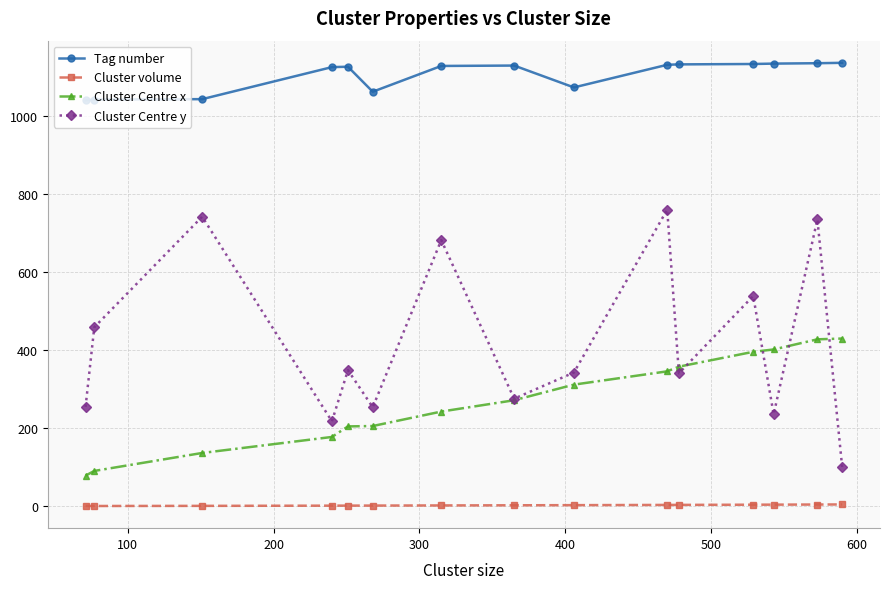

What is the value of the Cluster Centre y point at the 7th from the left?

681.0